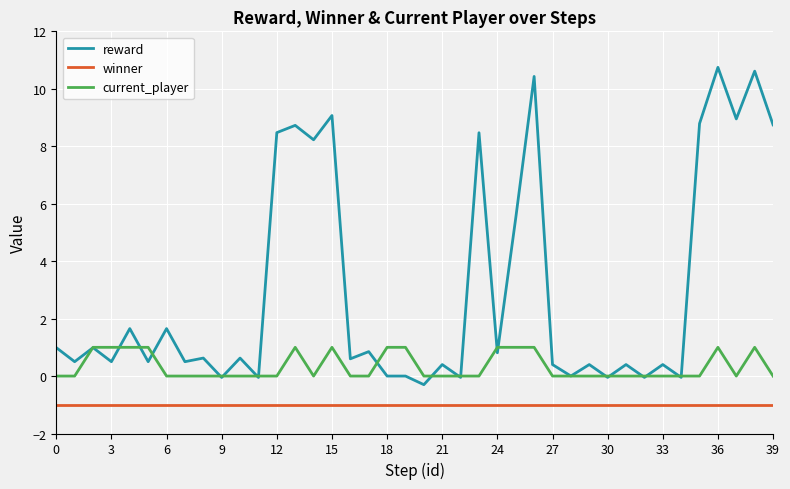

Rank the series by their maximum value, from highest to lowest.

reward, current_player, winner